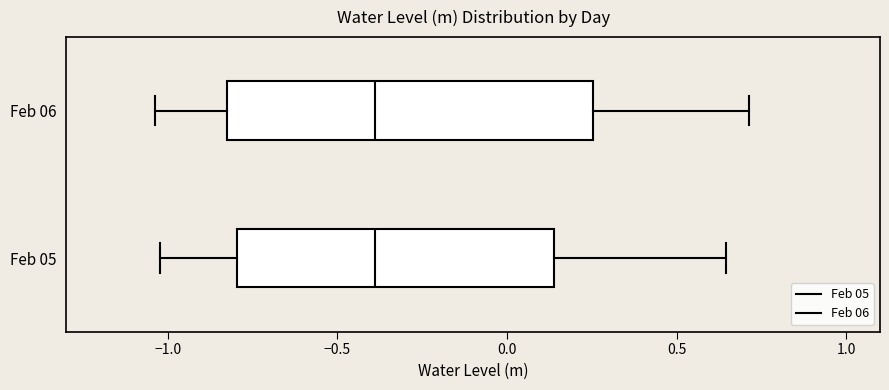

Reading bottom to top, read every box against the x-axis: the position of its median line, the range the box covers, and the ends of its whiskers. The values are not printed on the chart, so give them approximately, as read against the axis.

Feb 05: median -0.40, box -0.80 to 0.15, whiskers -1.00 to 0.65
Feb 06: median -0.40, box -0.85 to 0.25, whiskers -1.05 to 0.70